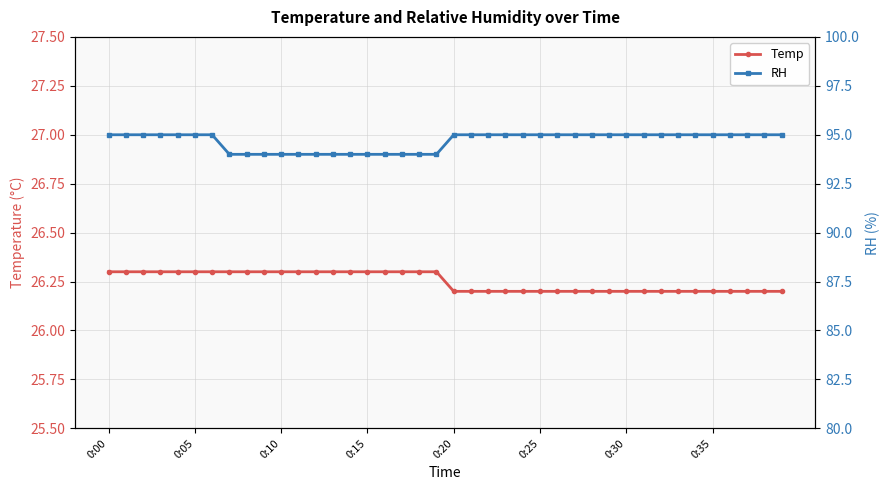

What is the smallest value displayed?

26.2